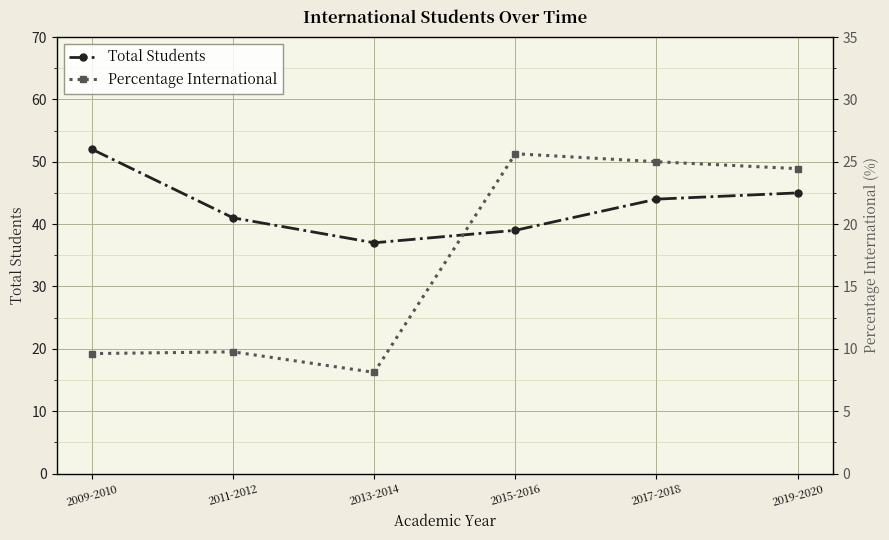

Reading right to left, extract all data points from this chart.

Total Students: 2019-2020=45.0	2017-2018=44.0	2015-2016=39.0	2013-2014=37.0	2011-2012=41.0	2009-2010=52.0
Percentage International: 2019-2020=24.4	2017-2018=25.0	2015-2016=25.6	2013-2014=8.1	2011-2012=9.8	2009-2010=9.6